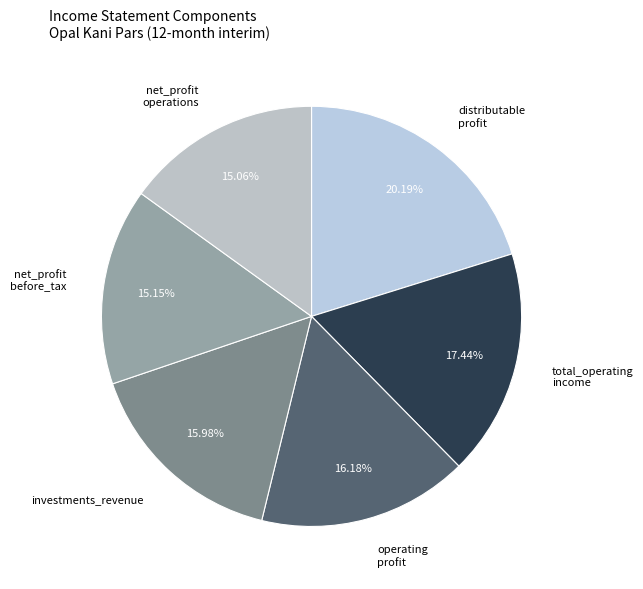

Count the number of slices in the pie.

6